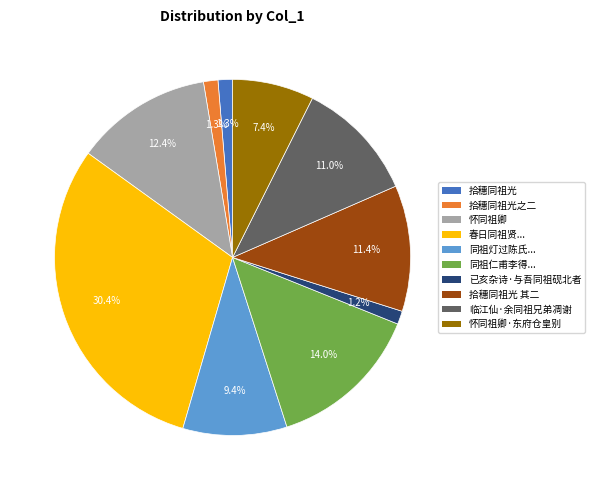

Does any single category account for the majority?

No